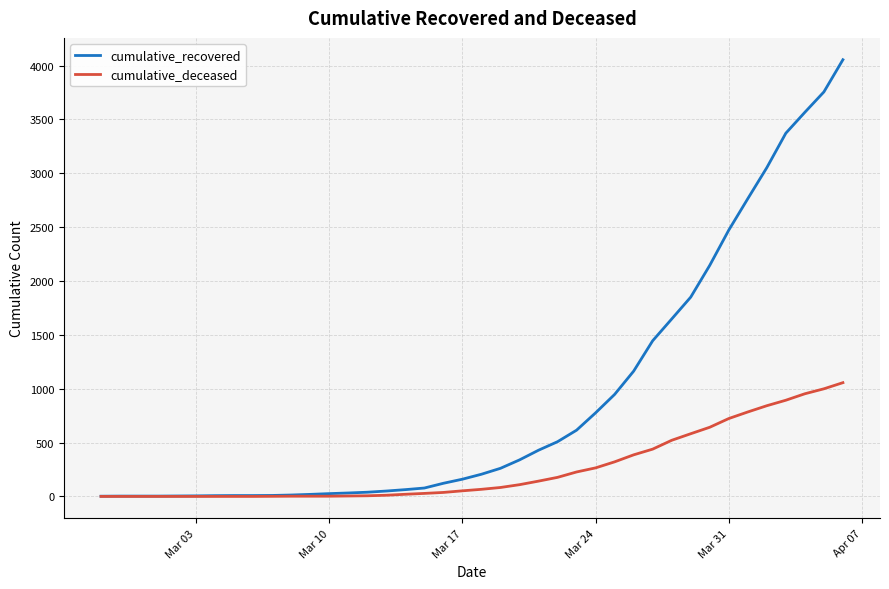

What is the highest value of the cumulative_deceased series?

1056